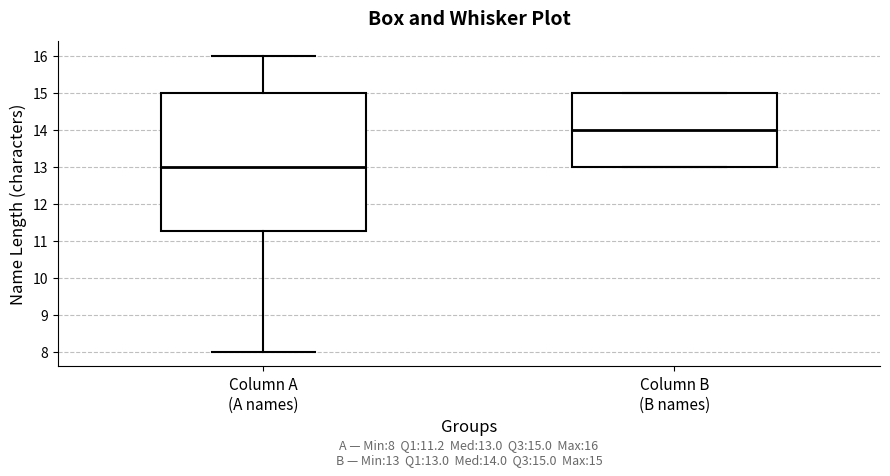

Which box's median line is the lowest?

Column A (A names)